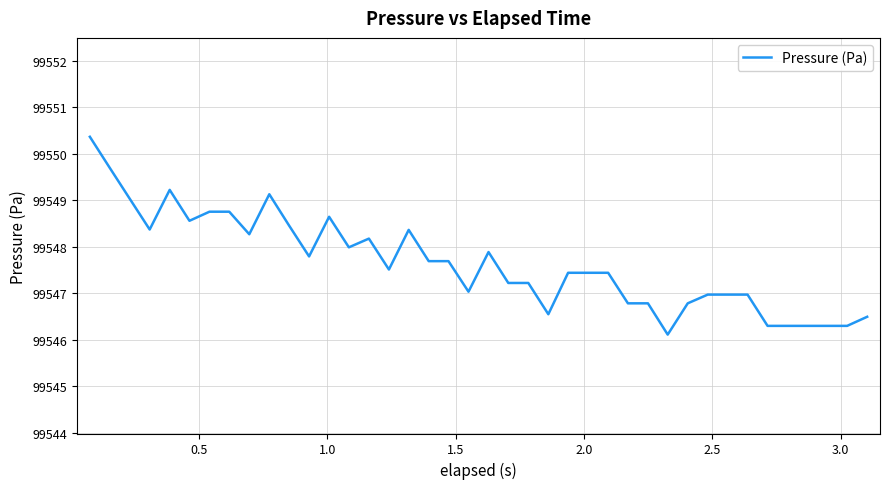

What is the greatest value displayed?

99550.4